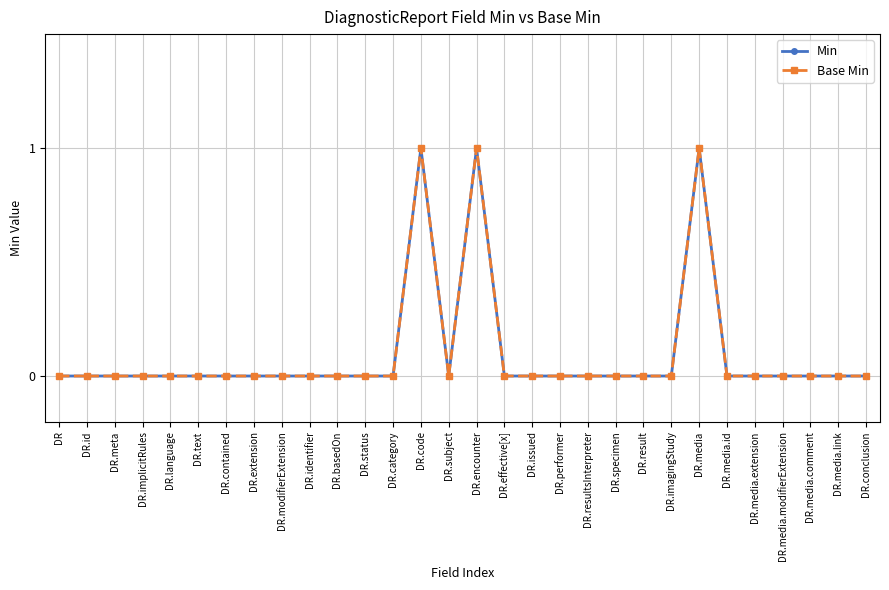

Reading right to left, list all the values displayed in this chart.

Min: DR.conclusion=0	DR.media.link=0	DR.media.comment=0	DR.media.modifierExtension=0	DR.media.extension=0	DR.media.id=0	DR.media=1	DR.imagingStudy=0	DR.result=0	DR.specimen=0	DR.resultsInterpreter=0	DR.performer=0	DR.issued=0	DR.effective[x]=0	DR.encounter=1	DR.subject=0	DR.code=1	DR.category=0	DR.status=0	DR.basedOn=0	DR.identifier=0	DR.modifierExtension=0	DR.extension=0	DR.contained=0	DR.text=0	DR.language=0	DR.implicitRules=0	DR.meta=0	DR.id=0	DR=0
Base Min: DR.conclusion=0	DR.media.link=0	DR.media.comment=0	DR.media.modifierExtension=0	DR.media.extension=0	DR.media.id=0	DR.media=1	DR.imagingStudy=0	DR.result=0	DR.specimen=0	DR.resultsInterpreter=0	DR.performer=0	DR.issued=0	DR.effective[x]=0	DR.encounter=1	DR.subject=0	DR.code=1	DR.category=0	DR.status=0	DR.basedOn=0	DR.identifier=0	DR.modifierExtension=0	DR.extension=0	DR.contained=0	DR.text=0	DR.language=0	DR.implicitRules=0	DR.meta=0	DR.id=0	DR=0